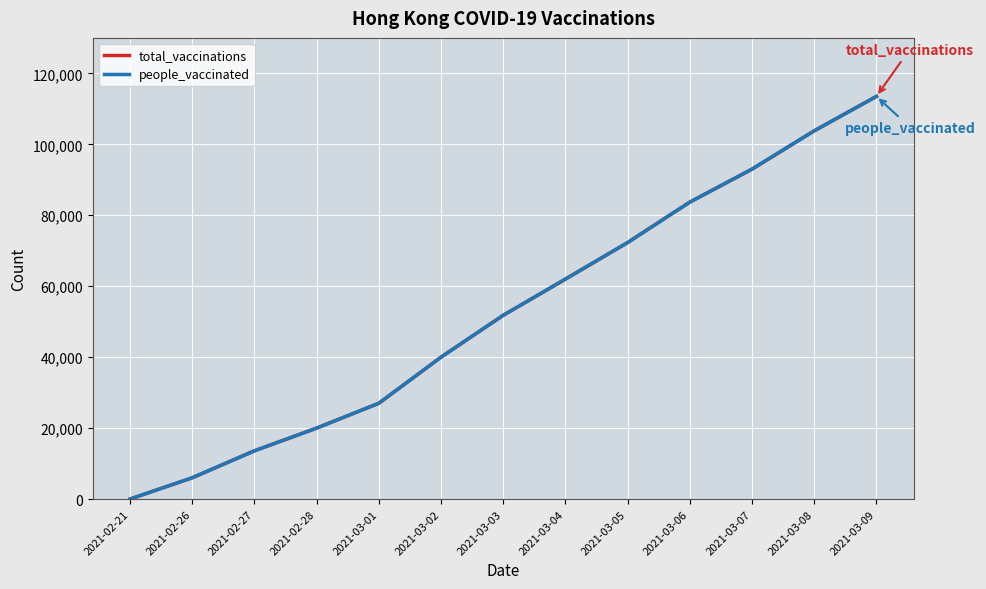

Is this an area chart (filled region under the line)?

No